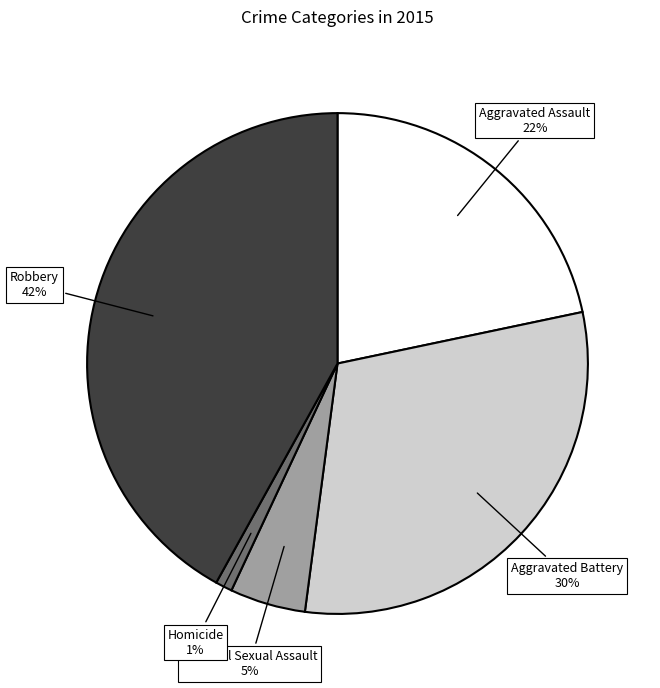

Which has a higher value, Homicide or Criminal Sexual Assault?

Criminal Sexual Assault